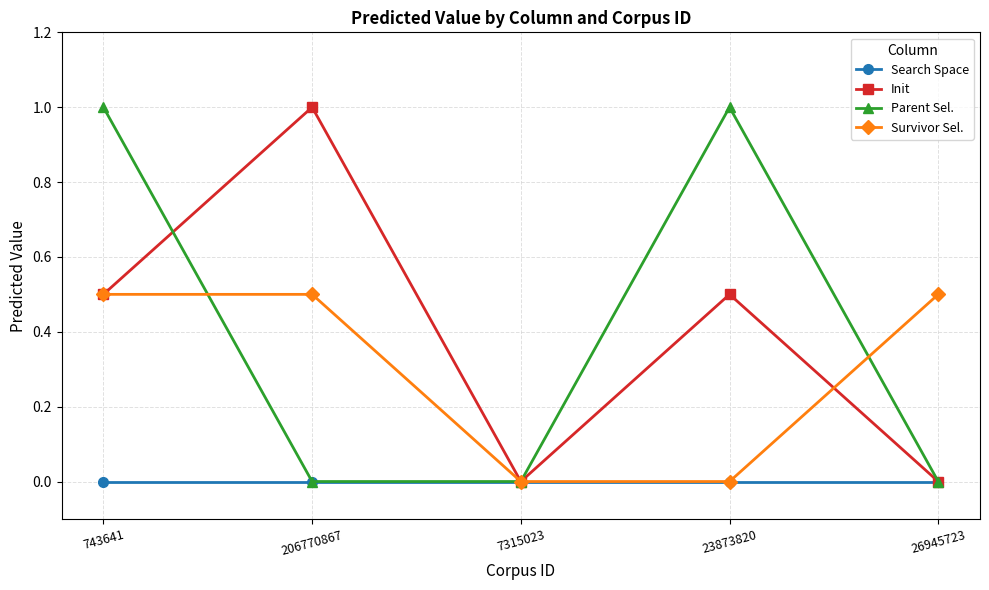

What is the total value across all series at 206770867?

1.5